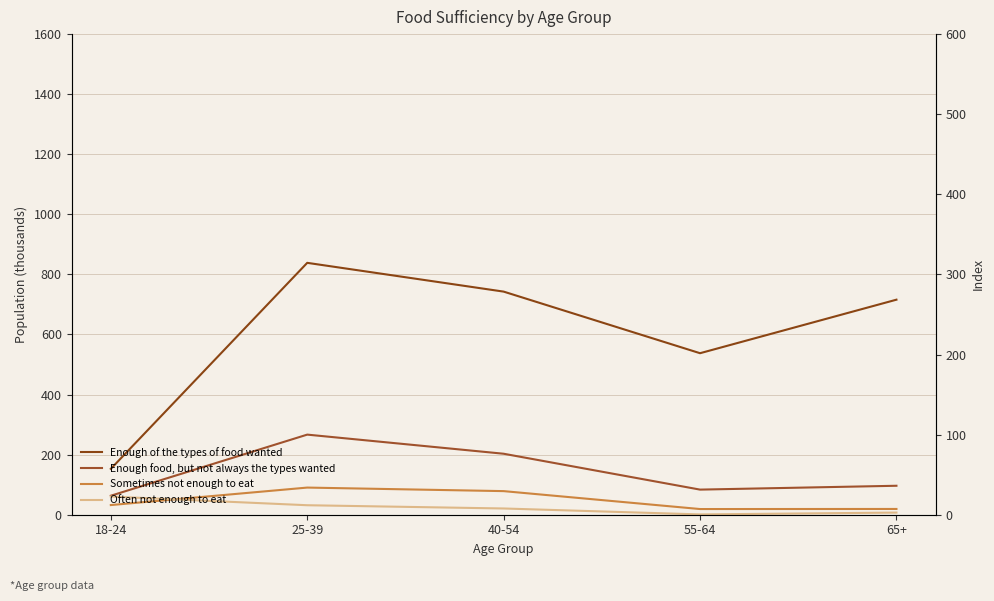

What is the highest value of the Enough of the types of food wanted series?

838.5